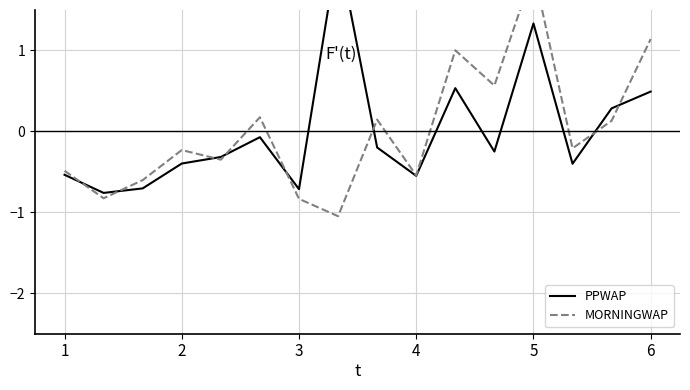

What is the difference between the highest and lowest values at 13?

0.2